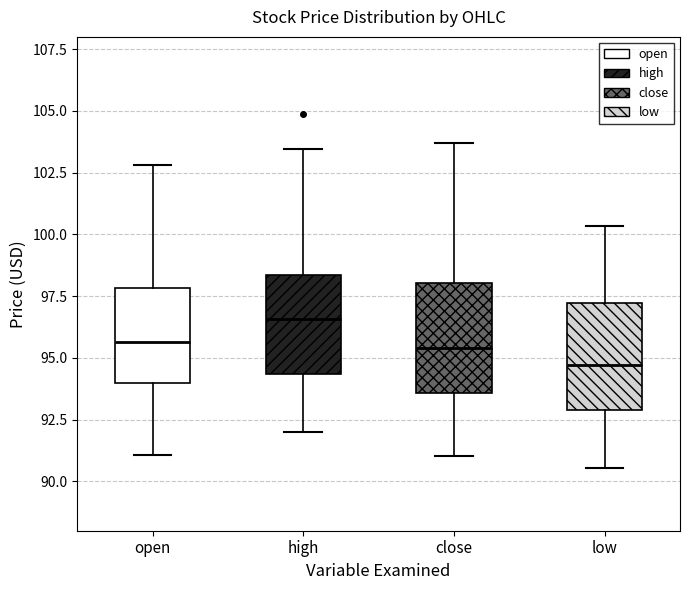

Reading left to right, read every box against the y-axis: the position of its median line, the range the box covers, and the ends of its whiskers. The values are not printed on the chart, so give them approximately, as read against the axis.

open: median 95.5, box 94.0 to 98.0, whiskers 91.0 to 103.0
high: median 96.5, box 94.5 to 98.5, whiskers 92.0 to 103.5
close: median 95.5, box 93.5 to 98.0, whiskers 91.0 to 103.5
low: median 94.5, box 93.0 to 97.0, whiskers 90.5 to 100.5